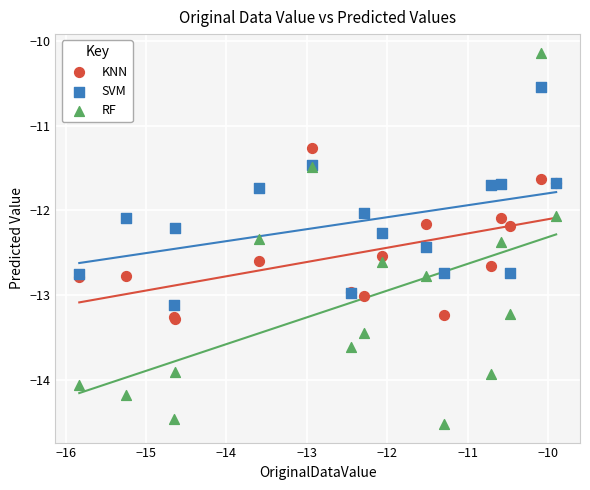

In the SVM series, what Y value is closest to -11?

-10.5